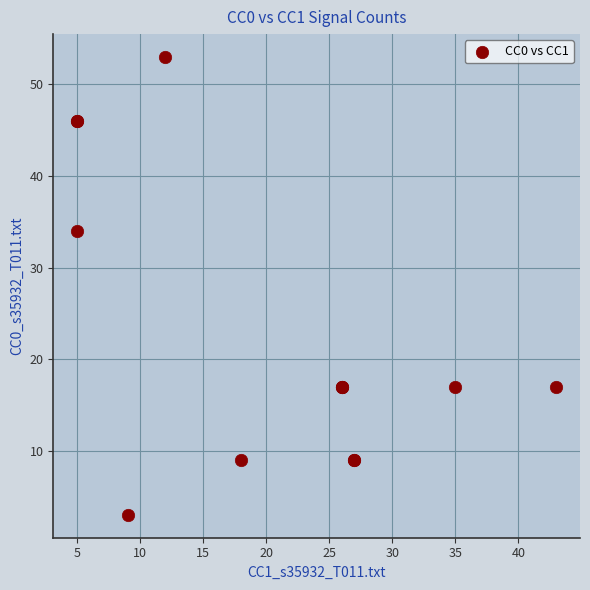

What Y value in the scatter plot is closest to 28?

34